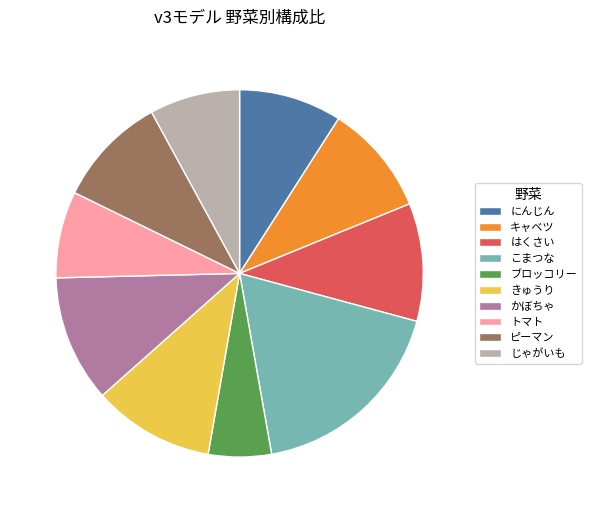

Combined, do はくさい and トマト account for over 50%?

No